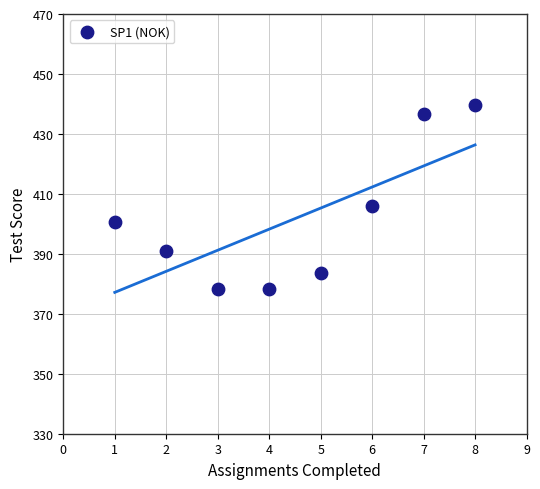

What is the range of X values (max minus min)?

7.0